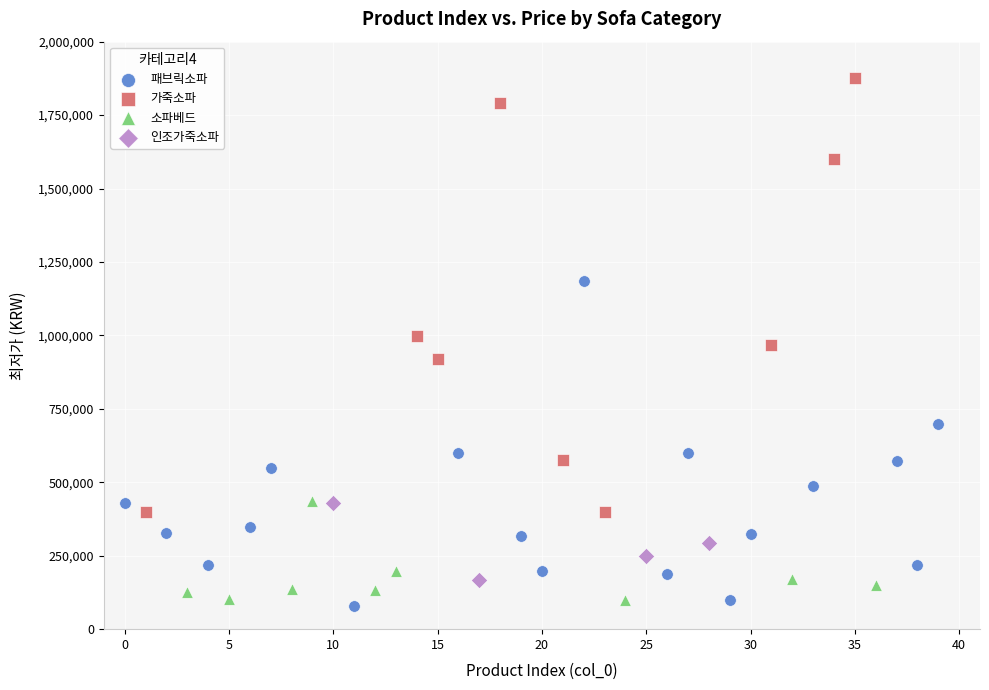

Which series reaches the maximum Y coordinate?

가죽소파